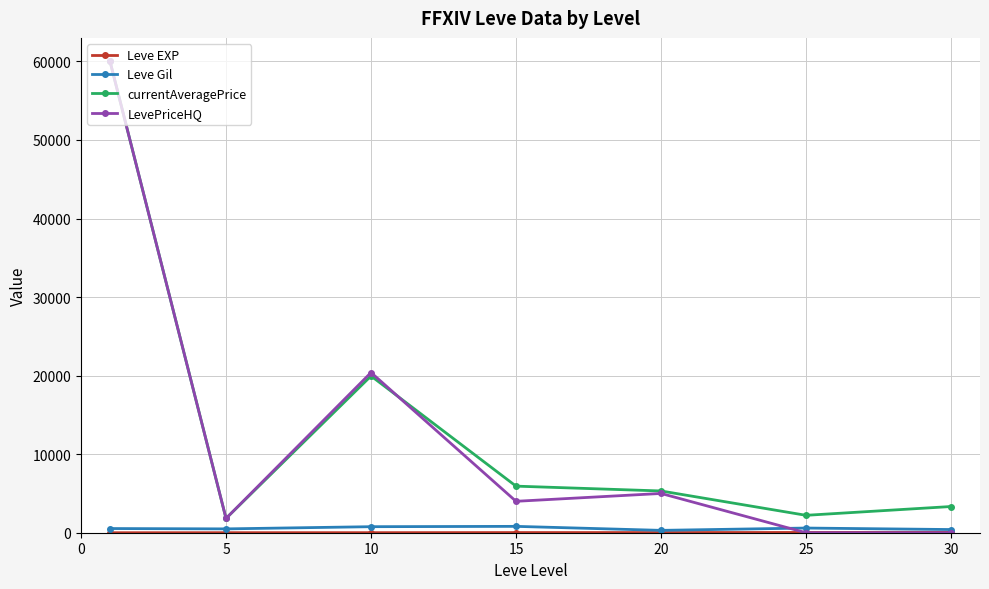

How many lines are shown in the chart?

4